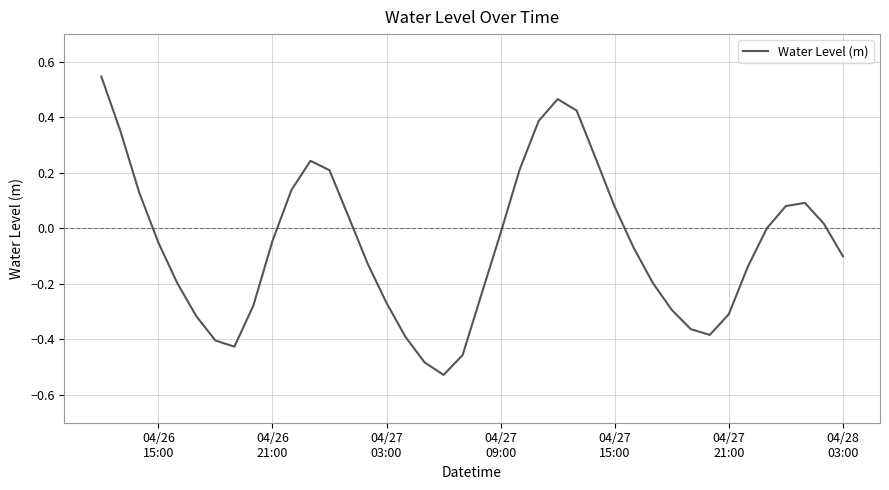

What is the difference between the maximum and minimum values?

1.1